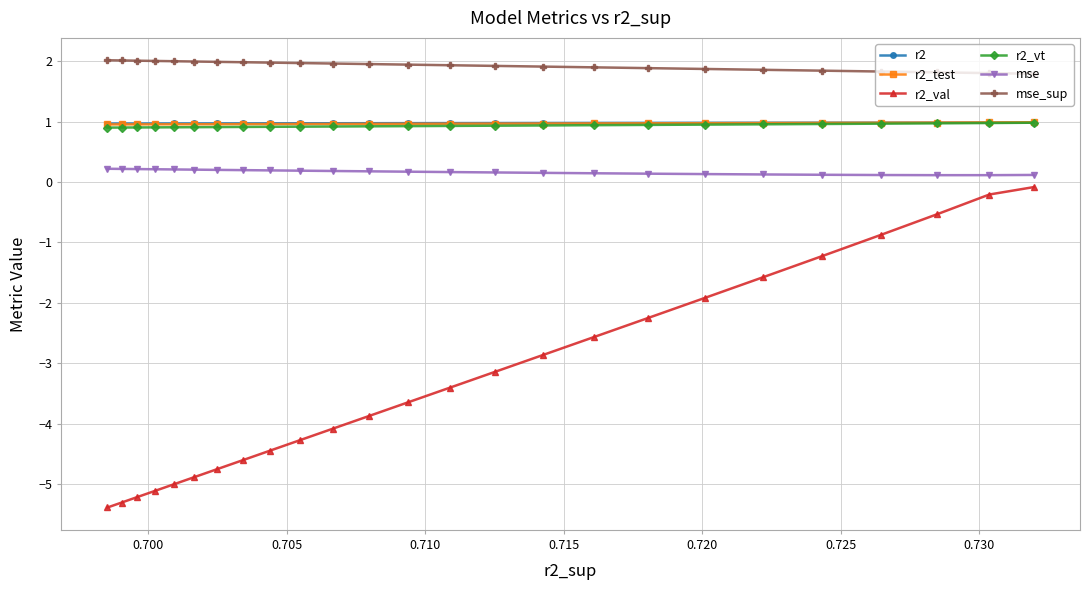

What are all the series names shown in the legend?

r2, r2_test, r2_val, r2_vt, mse, mse_sup